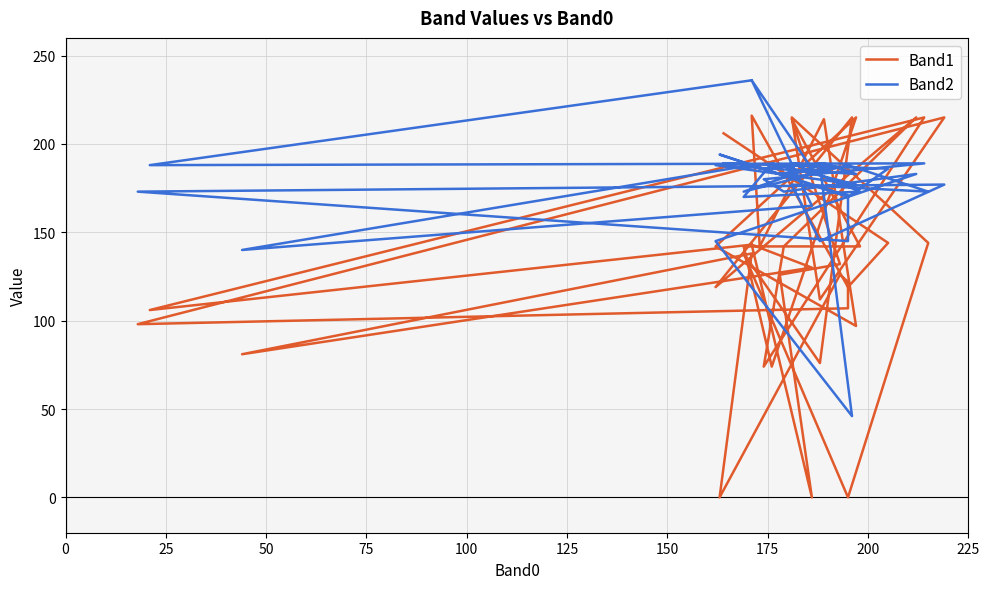

True or false: Band1 has more than 2 interior local peaks.

True